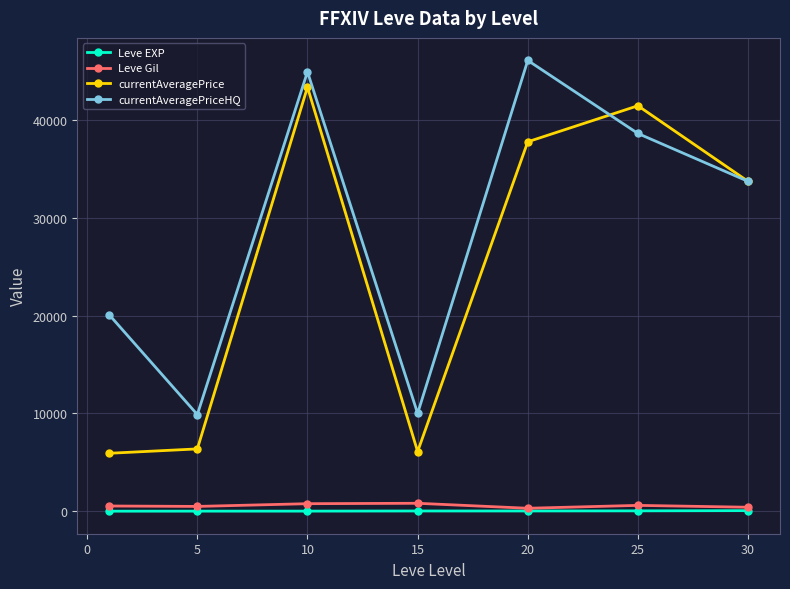

True or false: currentAveragePrice and Leve Gil cross at least once.

False